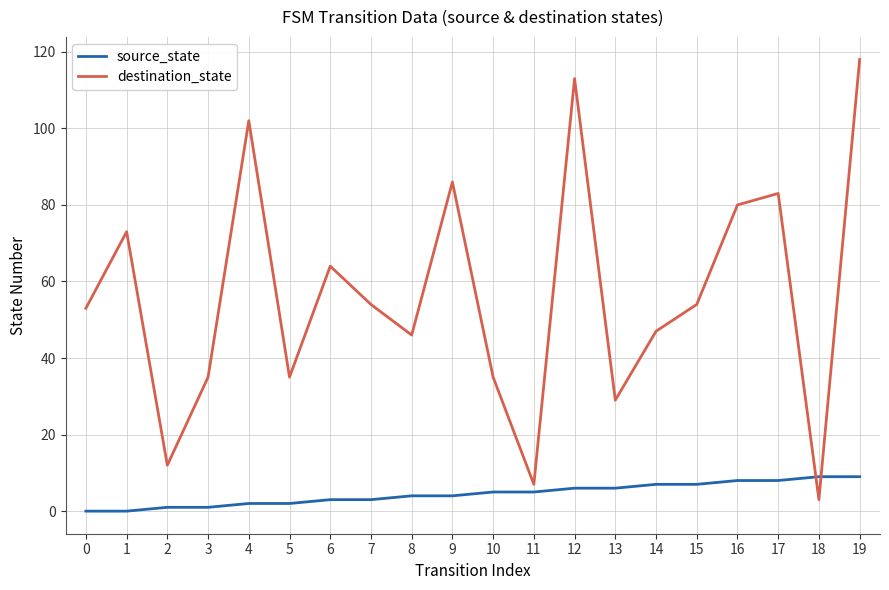

How many lines are shown in the chart?

2